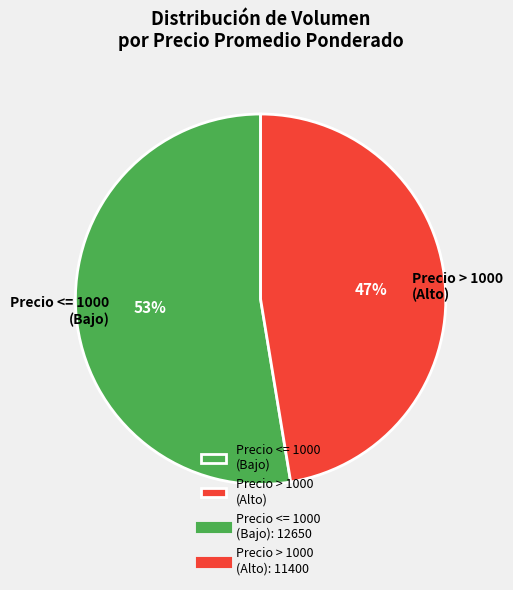

Does any single category account for the majority?

Yes